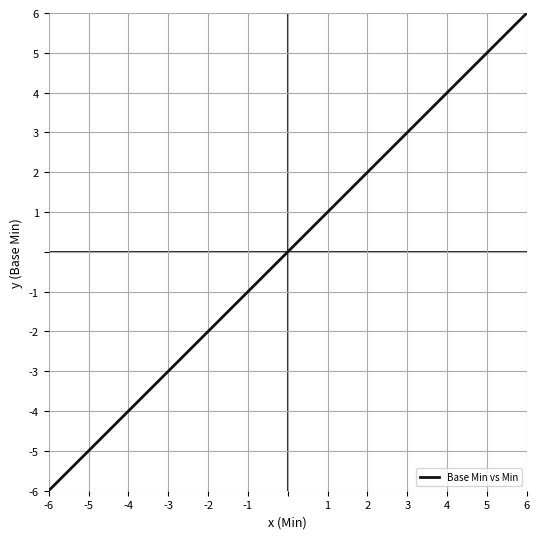

What is the maximum value shown in the chart?

6